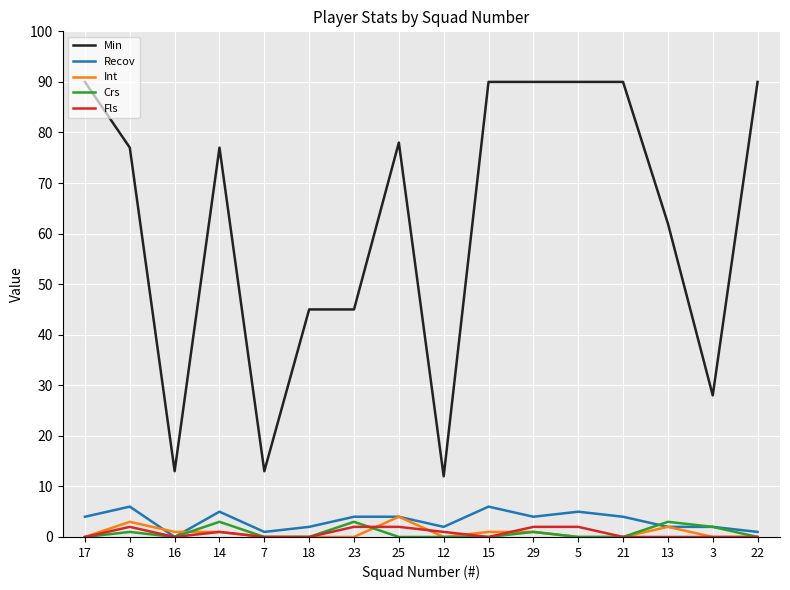

What is the highest value of the Recov series?

6